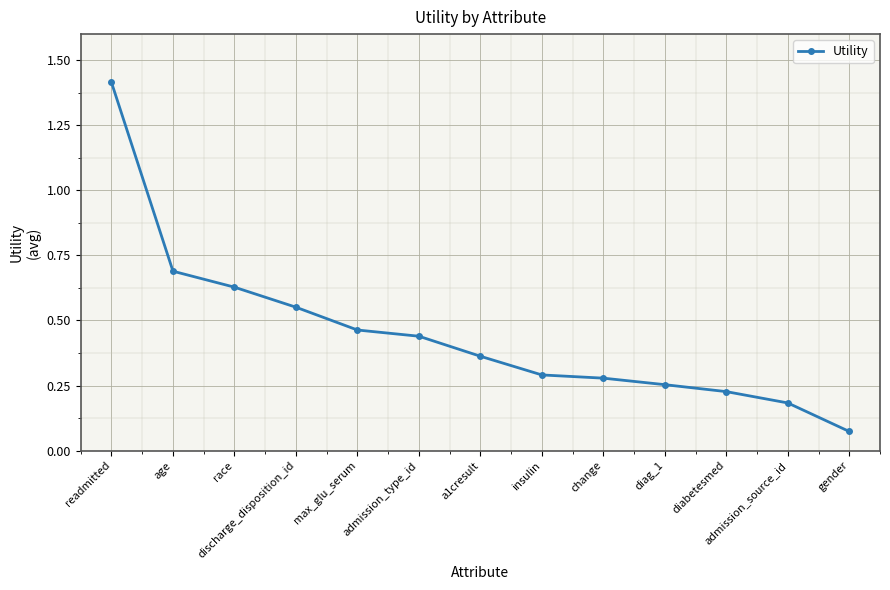

Between diabetesmed and diag_1, which is larger?

diag_1